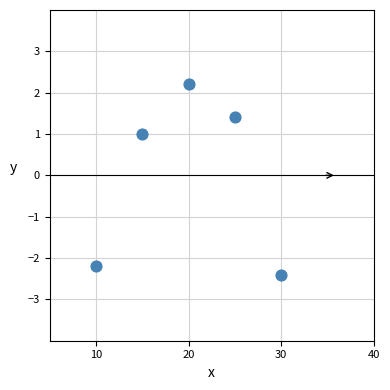

What Y value in the scatter plot is closest to 0?

1.0